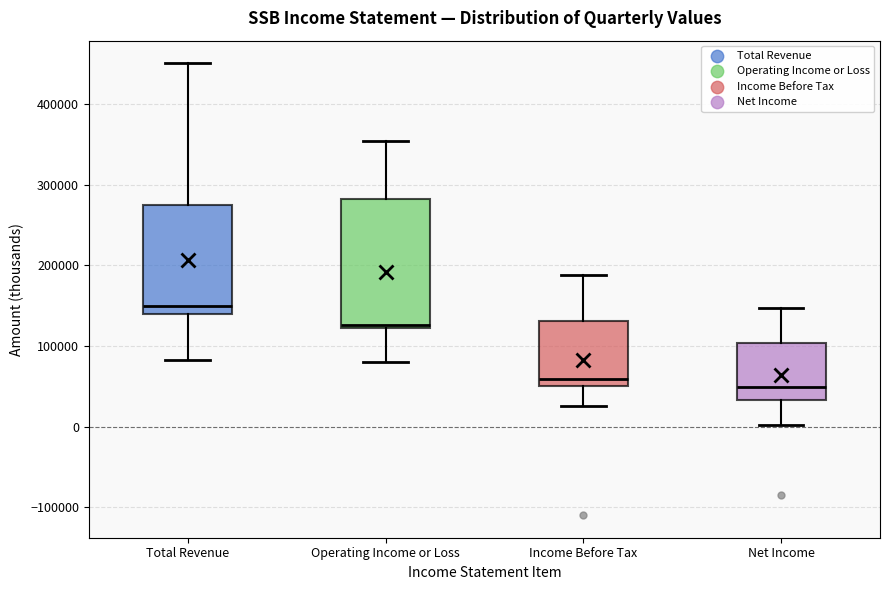

Where is the upper edge of the box for Income Before Tax on the y-axis? The values are not printed on the chart, so give them approximately, as read against the axis.

130000